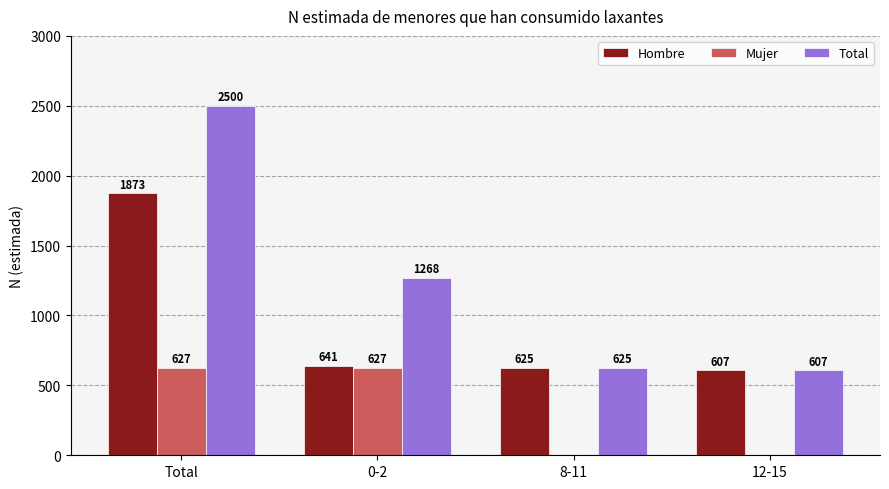

Is it true that Mujer equals 0 at 8-11?

True